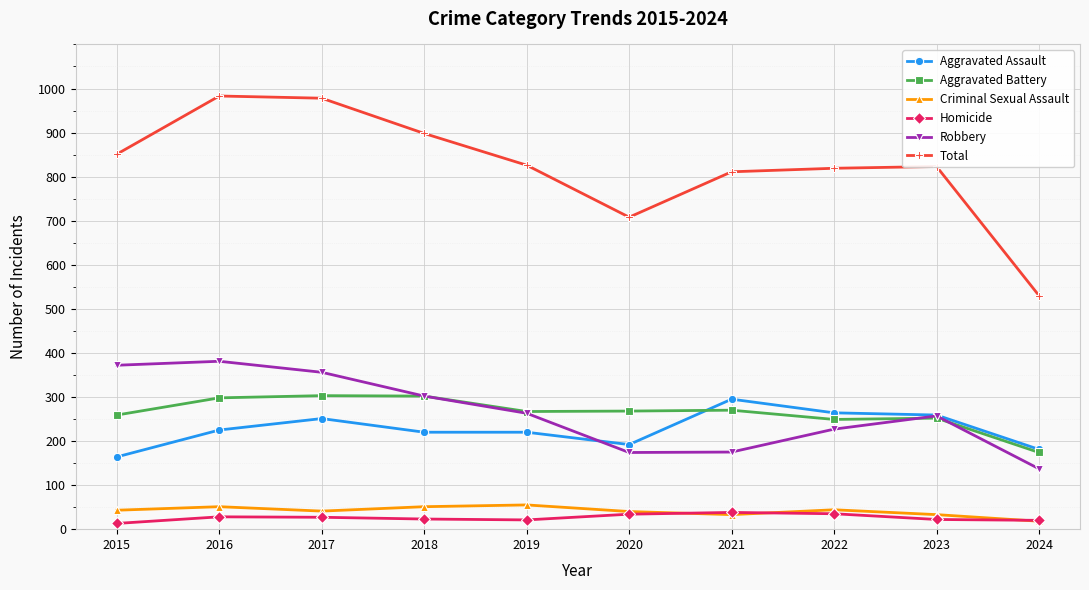

What is the average value of the Aggravated Assault series?

227